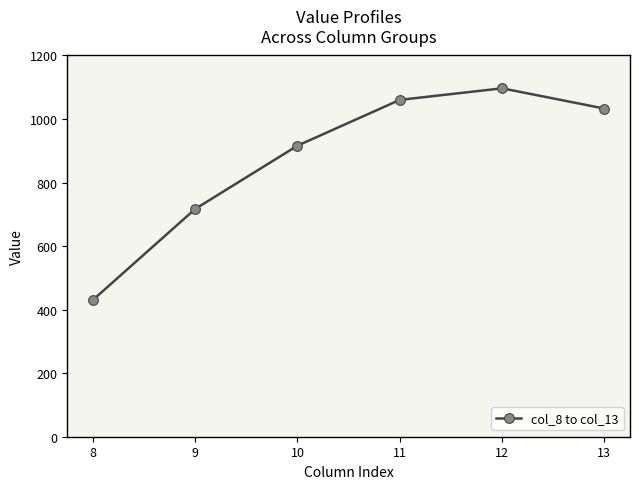

Rank the categories by value from lowest to highest.

8, 9, 10, 13, 11, 12